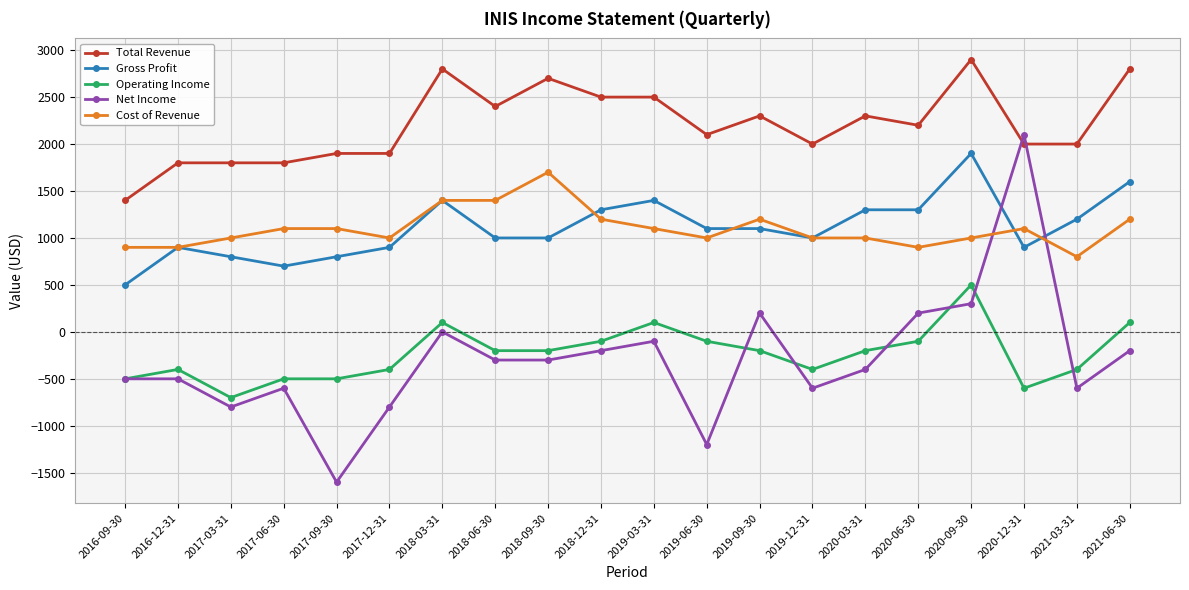

What is the label of the 2nd point from the right?

2021-03-31